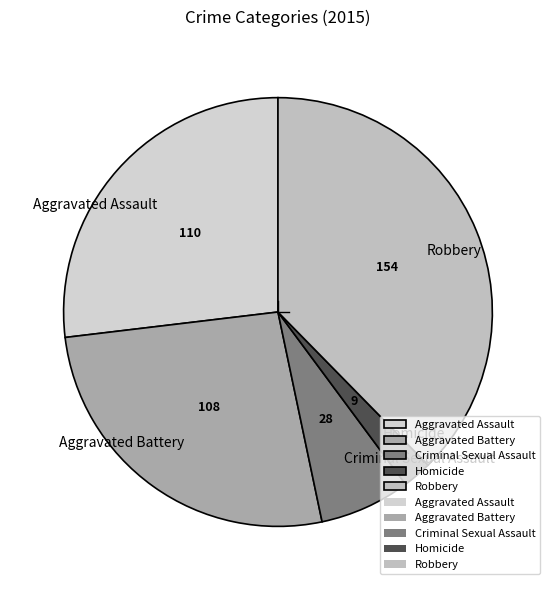

Which slice is the smallest?

Homicide